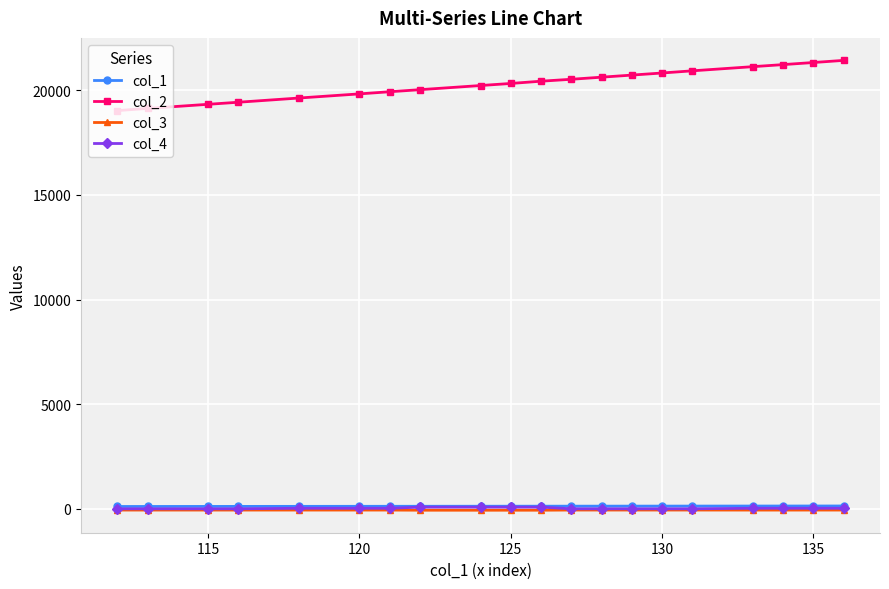

True or false: col_2 and col_3 cross at least once.

False